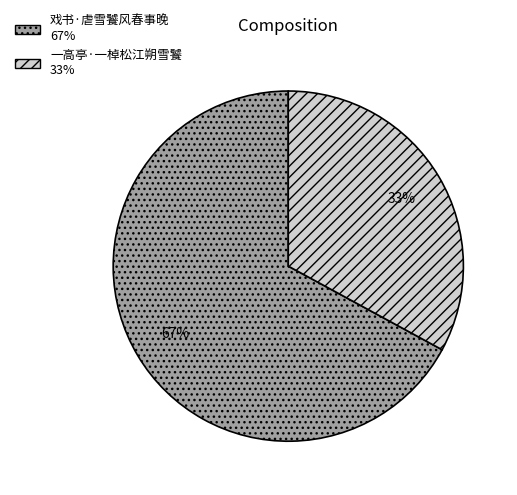

Count the number of slices in the pie.

2